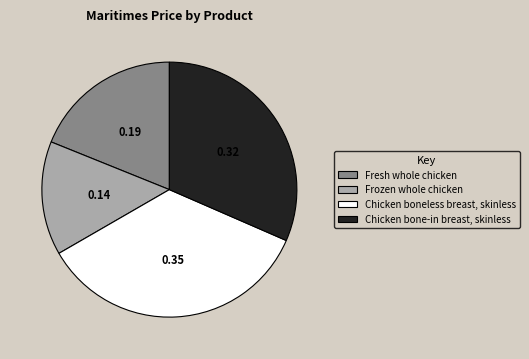

Which has a higher value, Chicken bone-in breast, skinless or Chicken boneless breast, skinless?

Chicken boneless breast, skinless